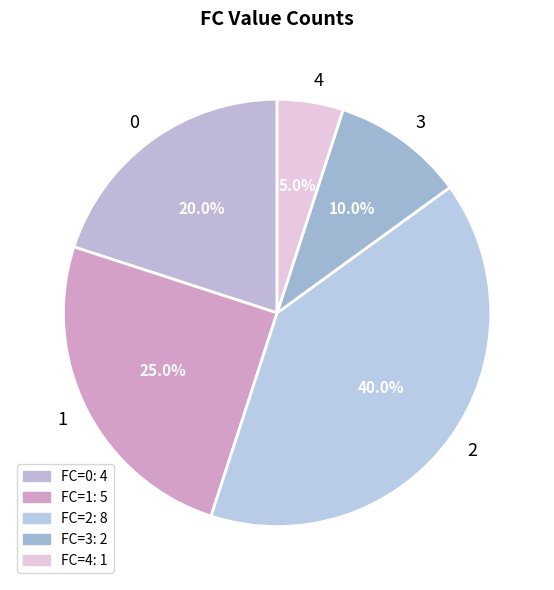

What percentage do 1 and 3 together represent?

35.0%